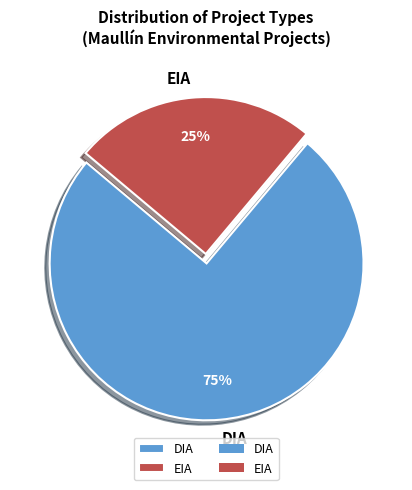

How many slices are in this pie chart?

2